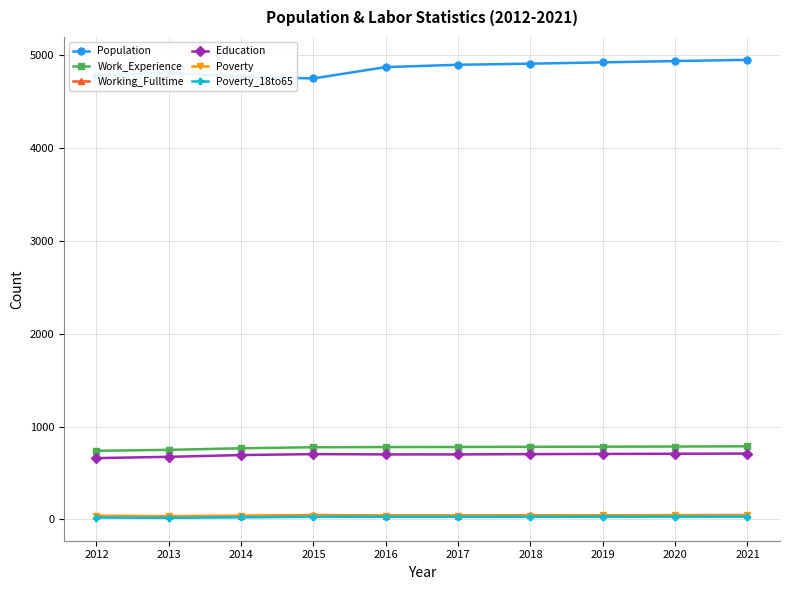

What is the spread (max minus min) of values at 2020?

4907